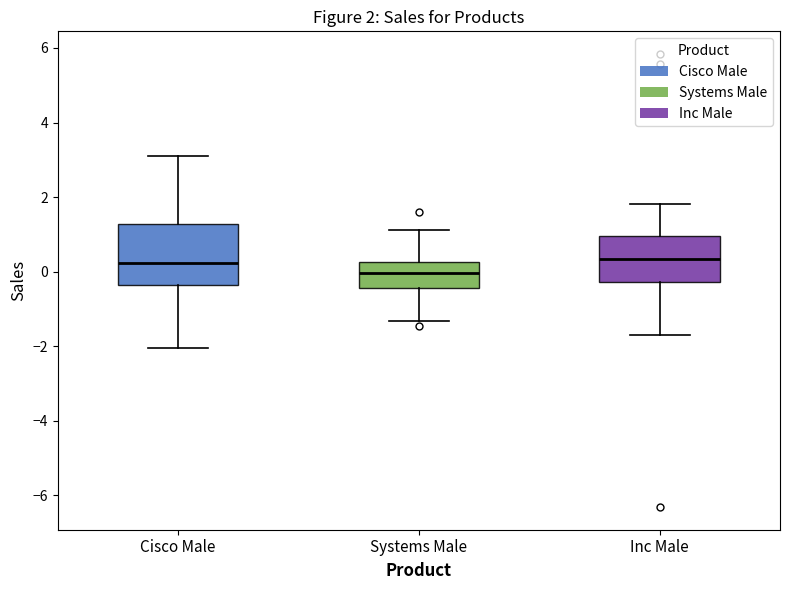

Comparing the boxes themselves (not the whiskers), which one is the tallest?

Cisco Male